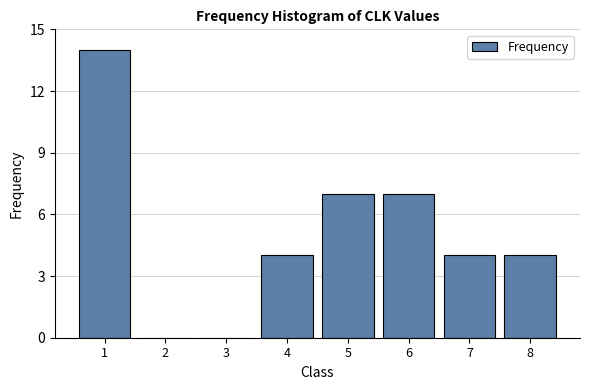

Reading right to left, list all the values displayed in this chart.

8=4	7=4	6=7	5=7	4=4	3=0	2=0	1=14